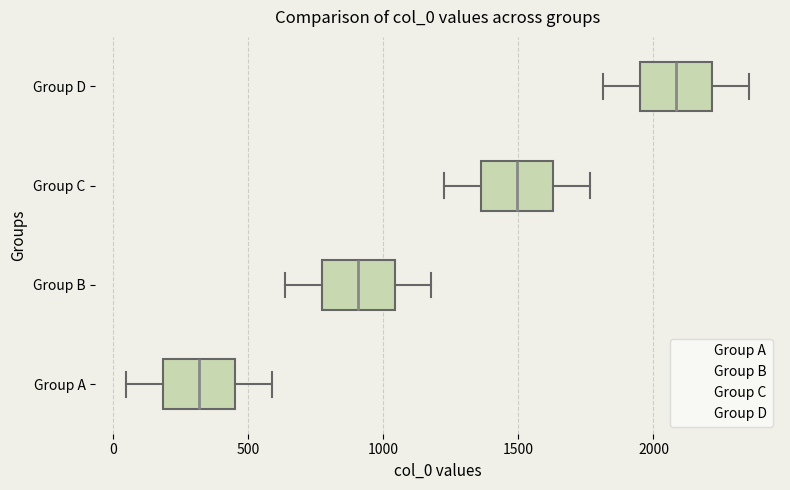

Reading bottom to top, transcribe this box plot: for each box, give where its median line is, the range the box spans, and where its two whiskers end, as read against the x-axis. The values are not printed on the chart, so give them approximately, as read against the axis.

Group A: median 300, box 200 to 450, whiskers 50 to 600
Group B: median 900, box 750 to 1050, whiskers 650 to 1200
Group C: median 1500, box 1350 to 1650, whiskers 1250 to 1750
Group D: median 2100, box 1950 to 2200, whiskers 1800 to 2350